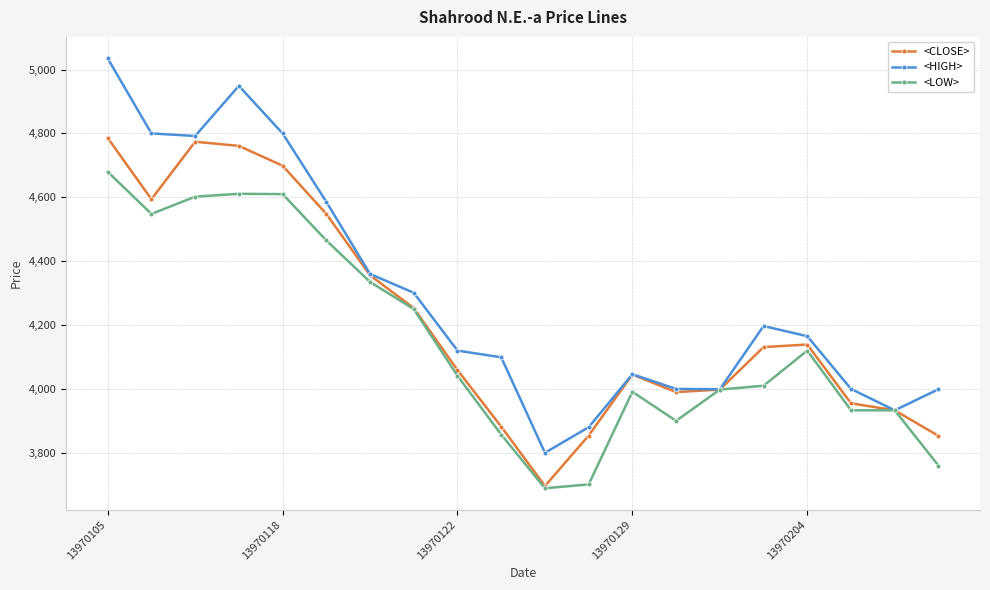

What is the minimum value shown in the chart?

3689